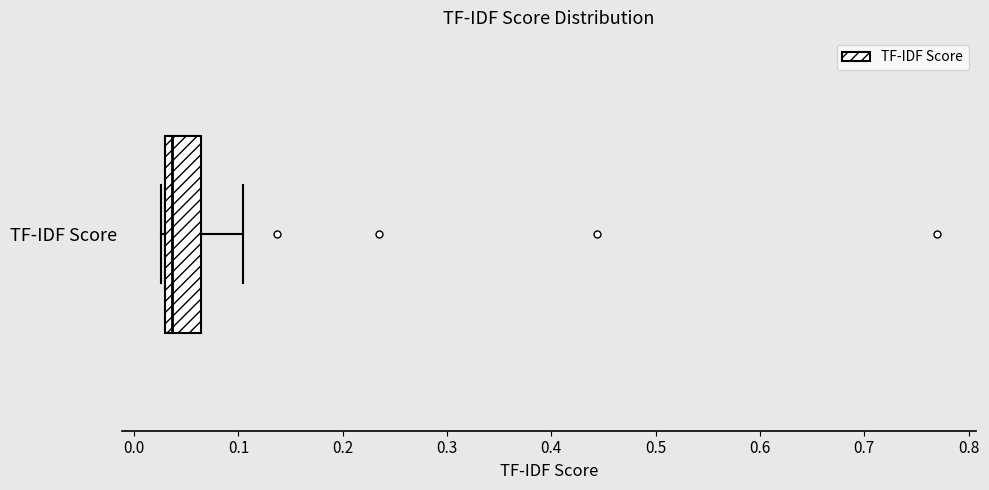

Where does the right whisker of the box for TF-IDF Score end on the x-axis? The values are not printed on the chart, so give them approximately, as read against the axis.

0.10